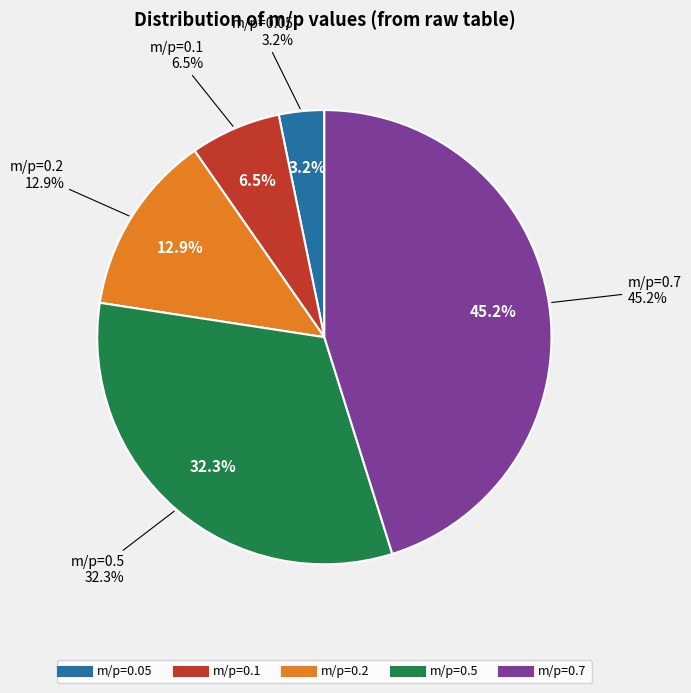

To the nearest percent, what is the average slice percentage?

20%